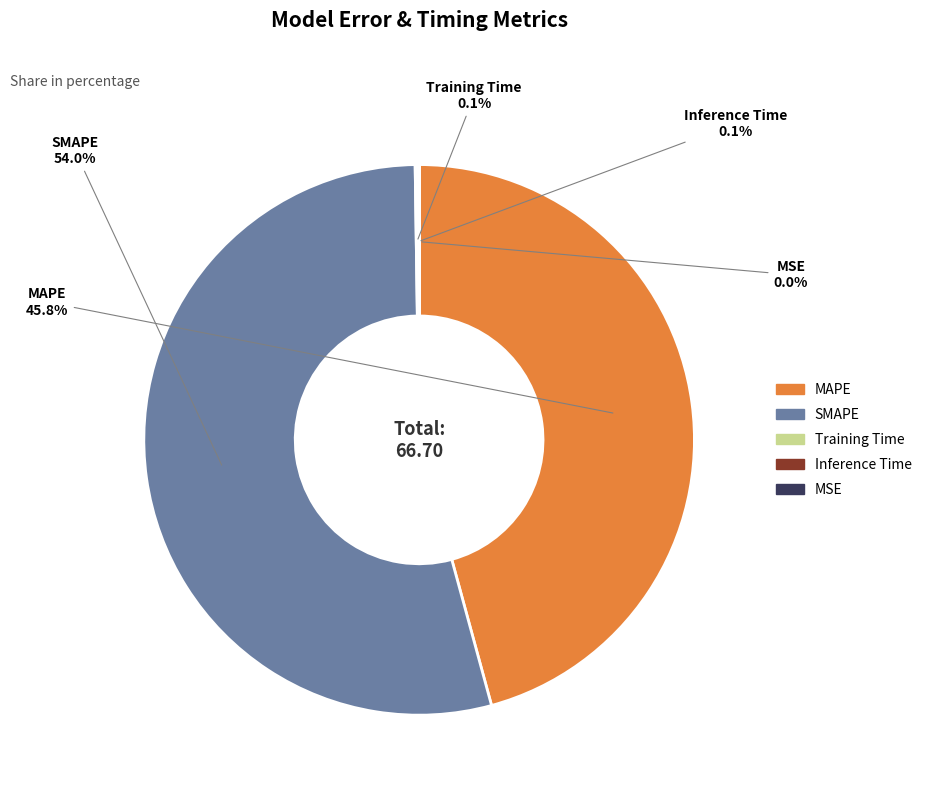

To the nearest percent, what portion does MAPE represent?

46%